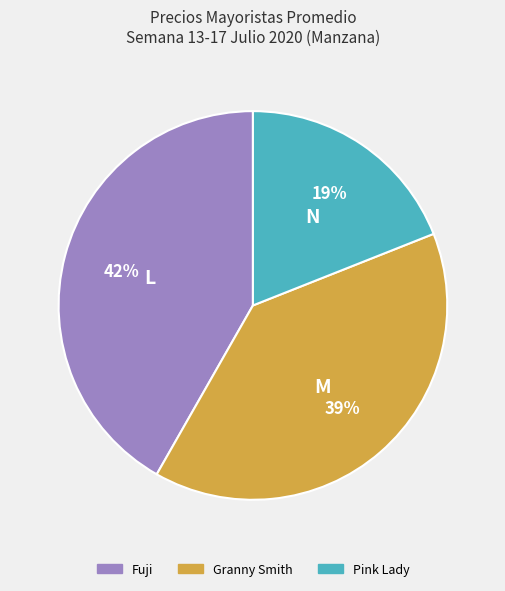

Is the sum of Granny Smith and Fuji greater than half?

Yes